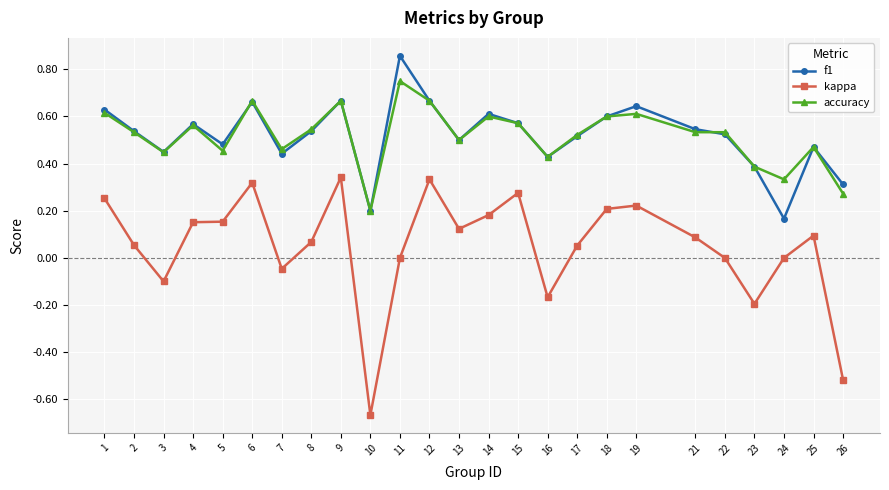

The f1 series shows 0.8 at 8. True or false?

False